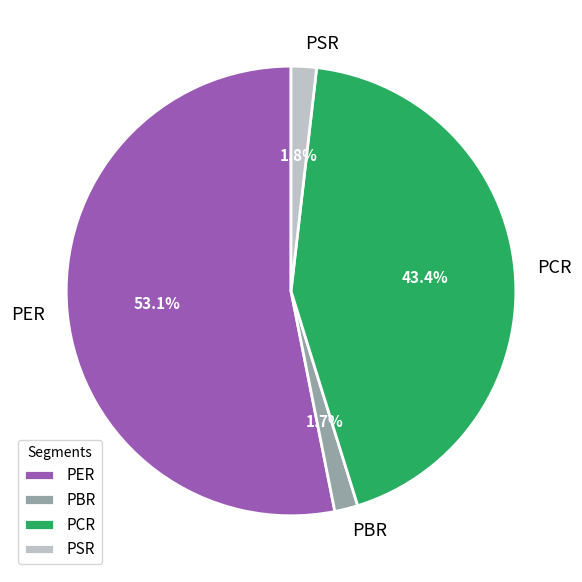

Which slice is the largest?

PER